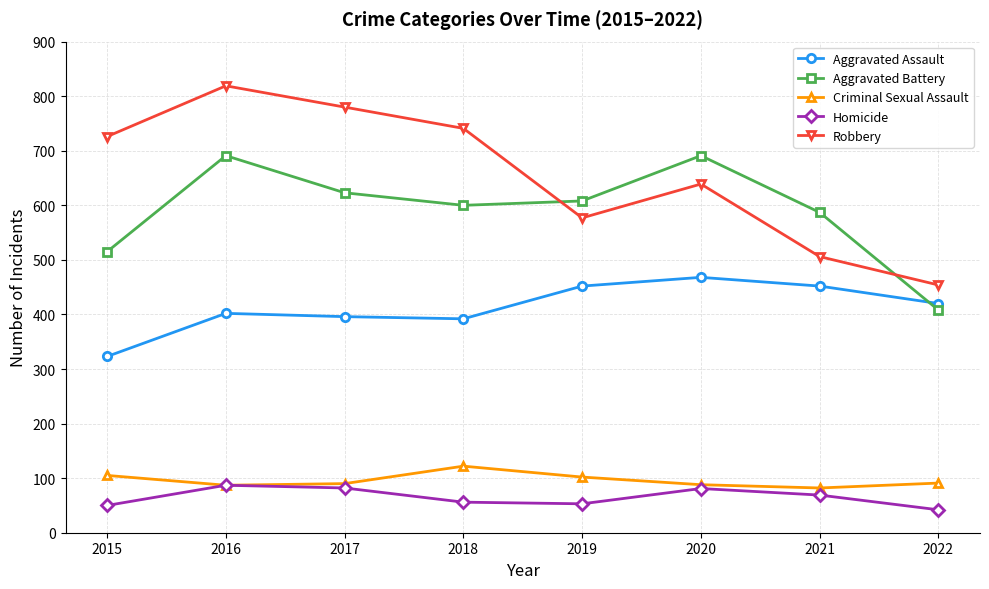

True or false: Criminal Sexual Assault and Robbery intersect in this chart.

False